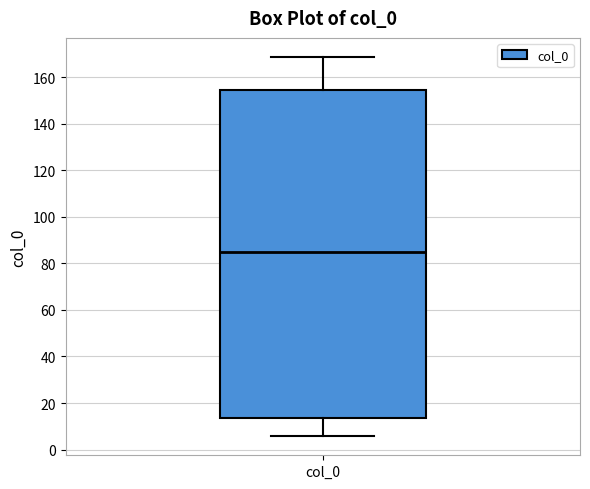

Read this box plot against the y-axis: the position of the median line, the range covered by the box, and the ends of both whiskers. The values are not printed on the chart, so give them approximately, as read against the axis.

median 86, box 14 to 154, whiskers 6 to 168